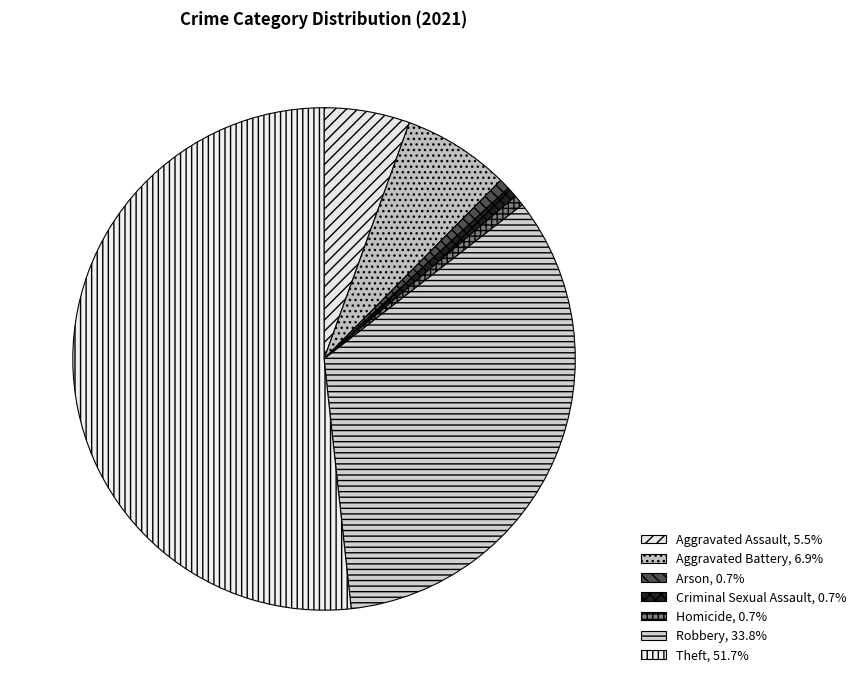

To the nearest percent, what percentage of the pie is Arson?

1%